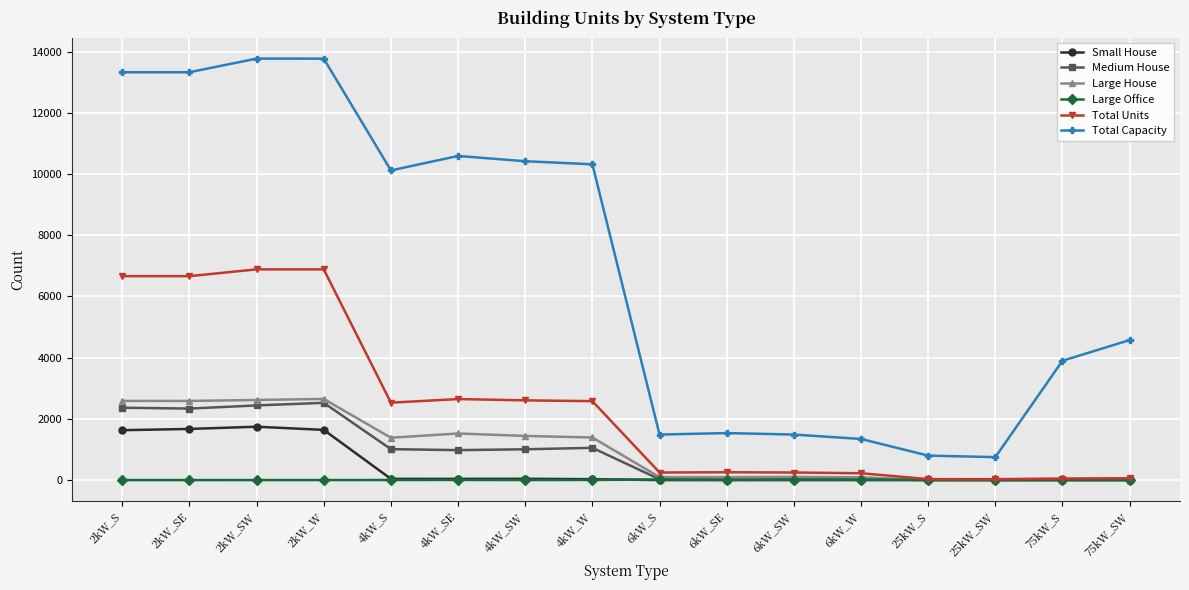

True or false: Total Units and Total Capacity intersect in this chart.

False